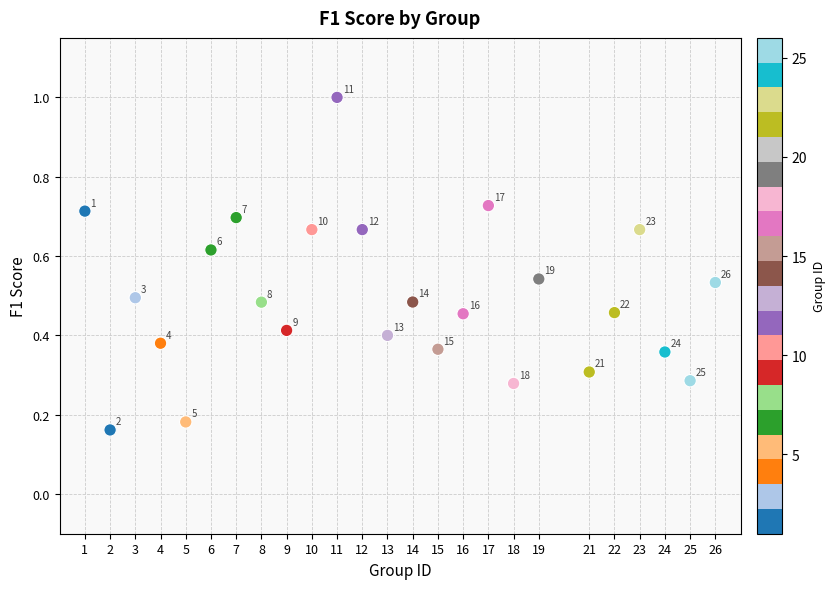

What is the range of X values (max minus min)?

25.0